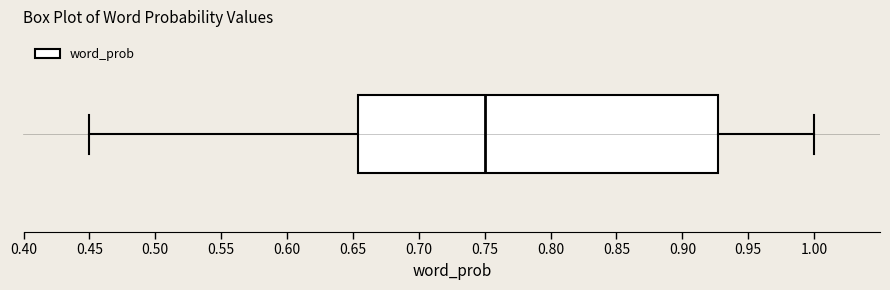

Where is the right edge of the box on the x-axis? The values are not printed on the chart, so give them approximately, as read against the axis.

0.925